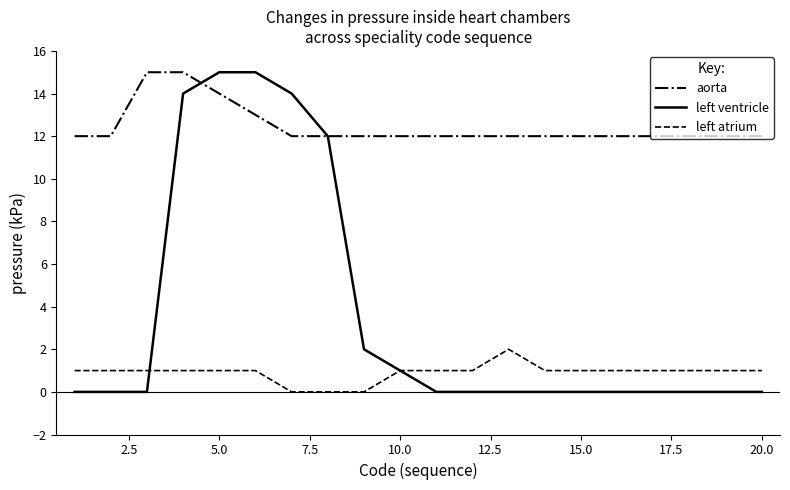

List the series in order of their overall mean, lowest first.

left atrium, left ventricle, aorta